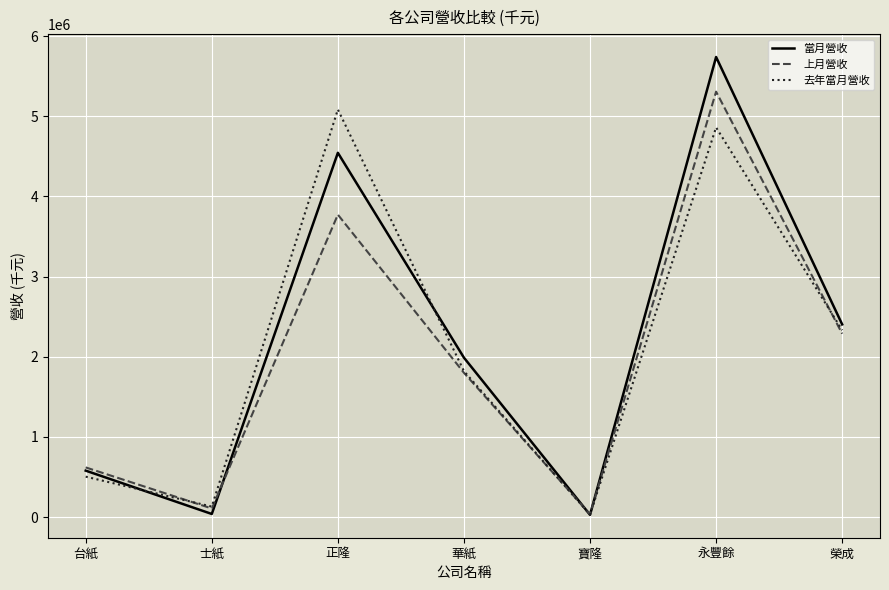

What is the average value of the 當月營收 series?

2188375